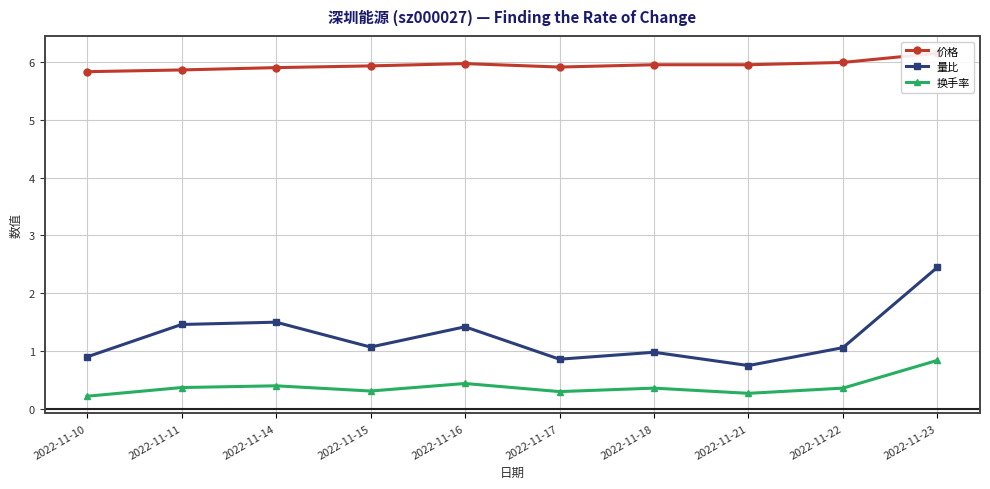

Which series has the largest total across all categories?

价格